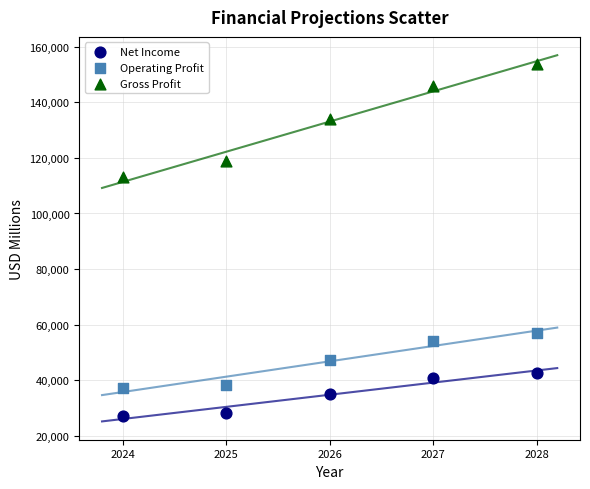

What are all the series names shown in the legend?

Net Income, Operating Profit, Gross Profit